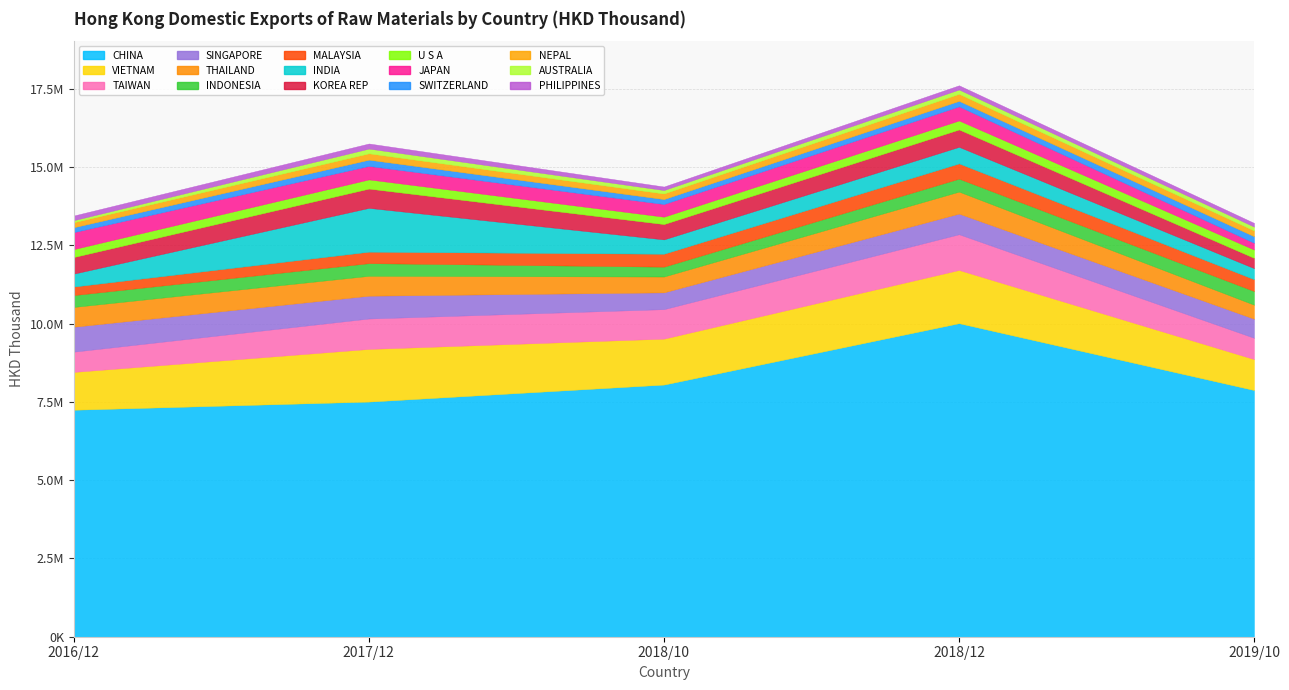

True or false: 2017/12 and 2018/10 cross at least once.

True